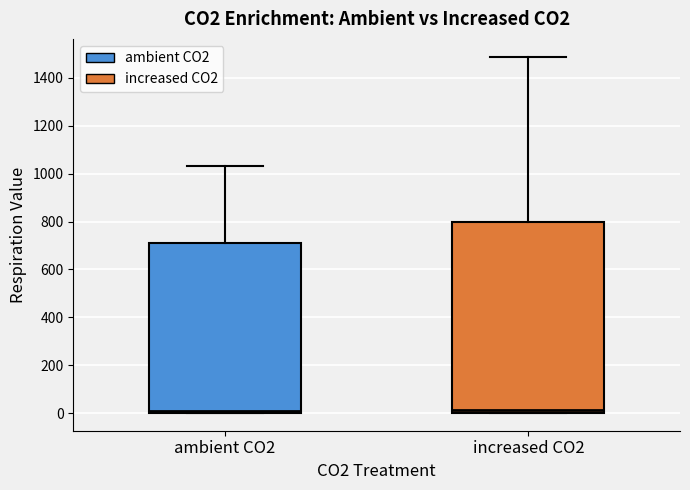

Where is the upper edge of the box for ambient CO2 on the y-axis? The values are not printed on the chart, so give them approximately, as read against the axis.

700